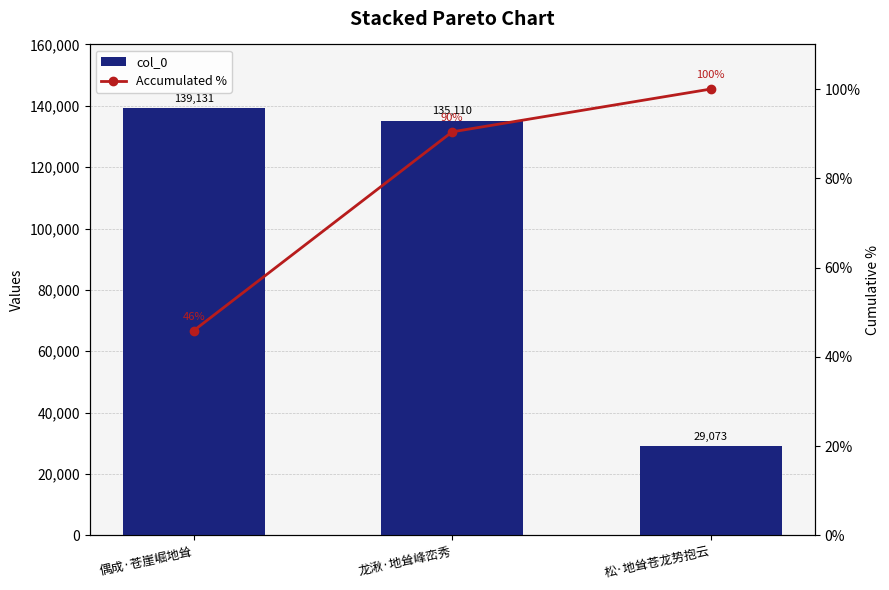

The value of Accumulated % at 松·地耸苍龙势抱云 is 100.0. True or false?

True